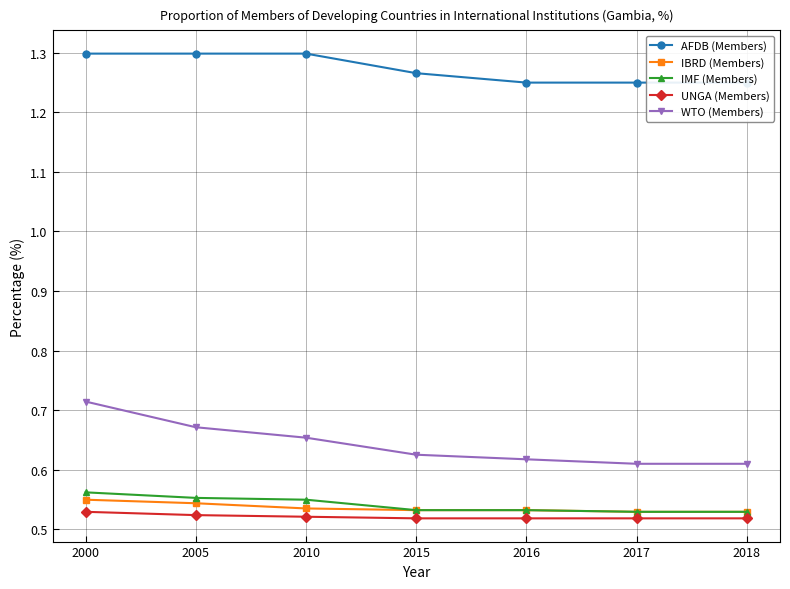

At which category does the chart reach its peak across all series?

2000